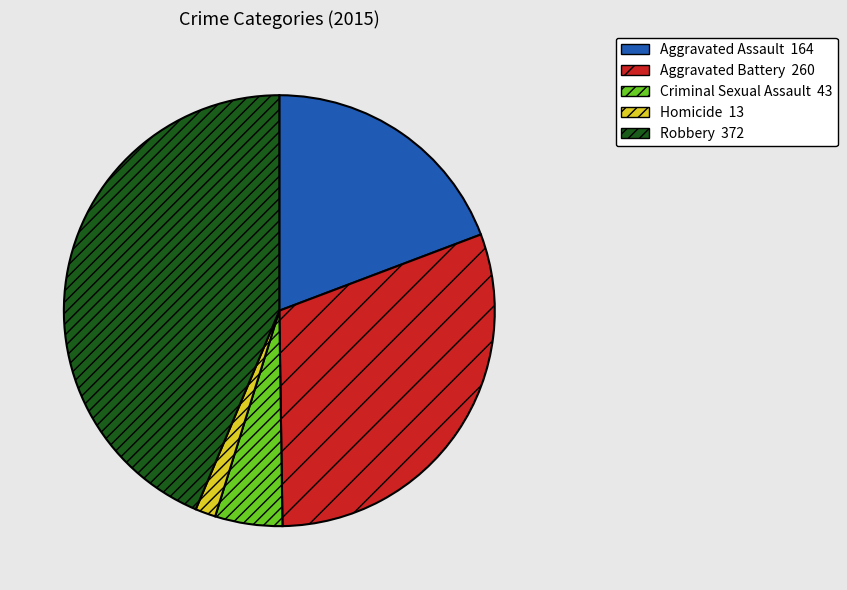

Is there any slice that represents more than half of the pie?

No